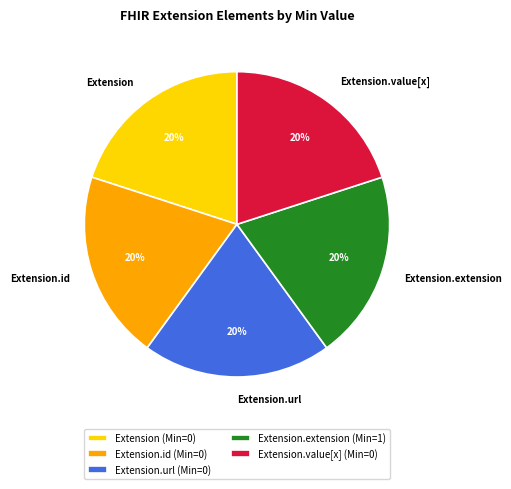

Is Extension.id the majority of the pie?

No